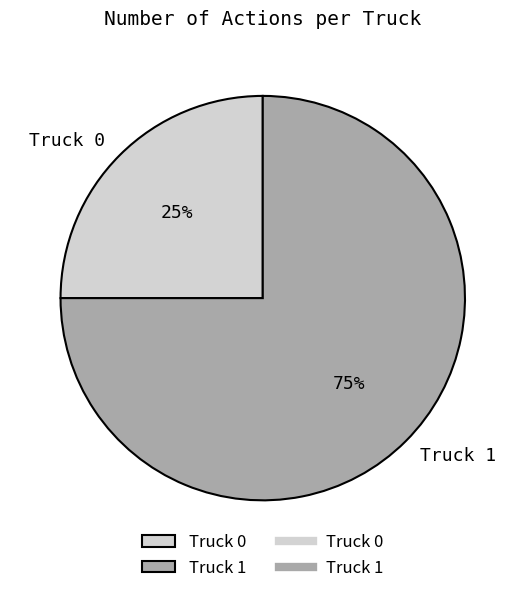

What is the majority slice?

Truck 1